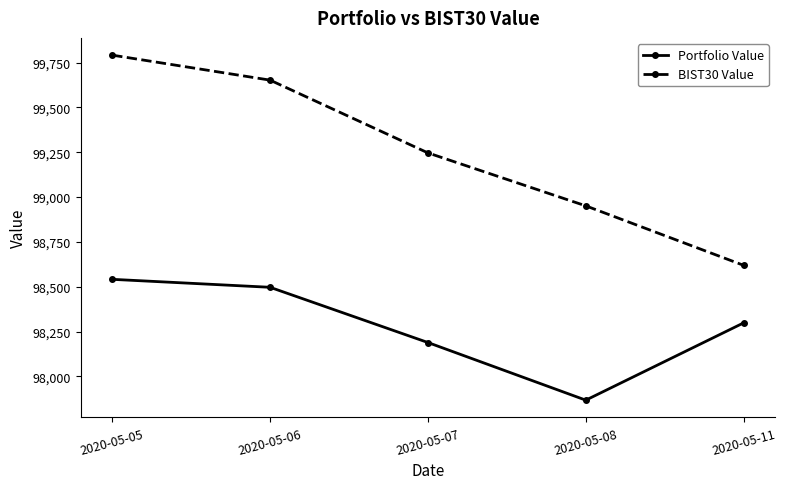

At which label does BIST30 Value first exceed 99246?

2020-05-05